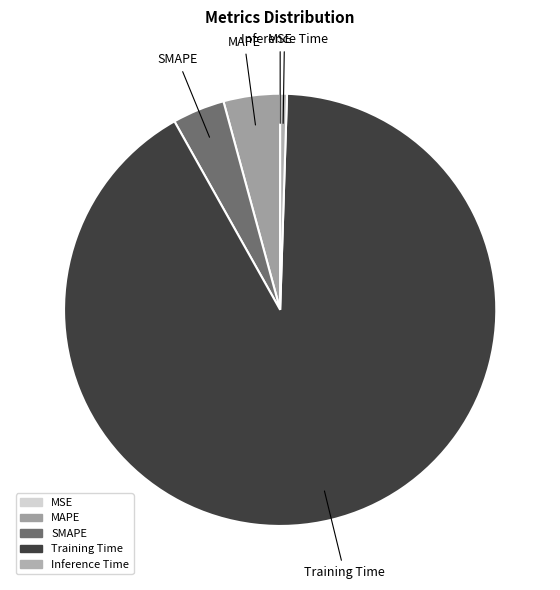

Combined, do SMAPE and MAPE account for over 50%?

No